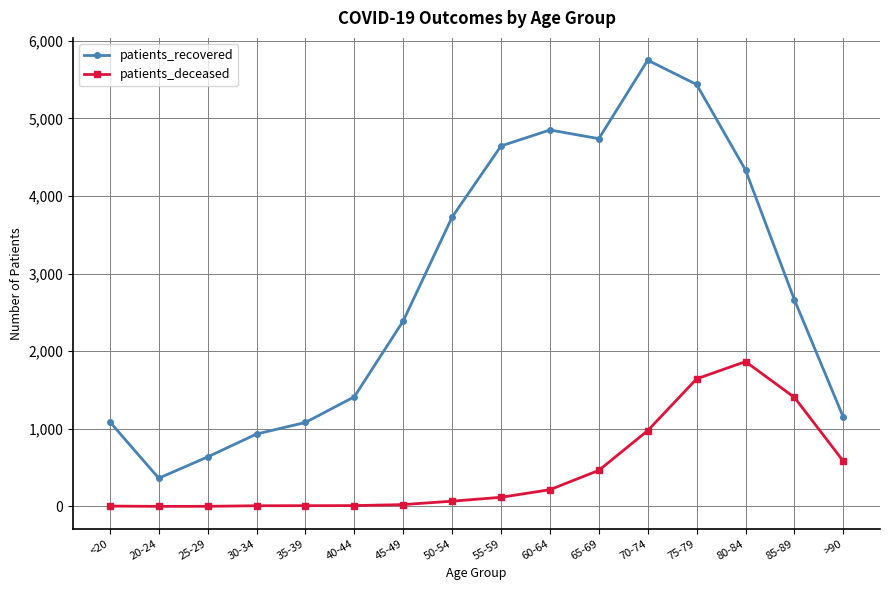

Which category has the highest value across all series?

70-74